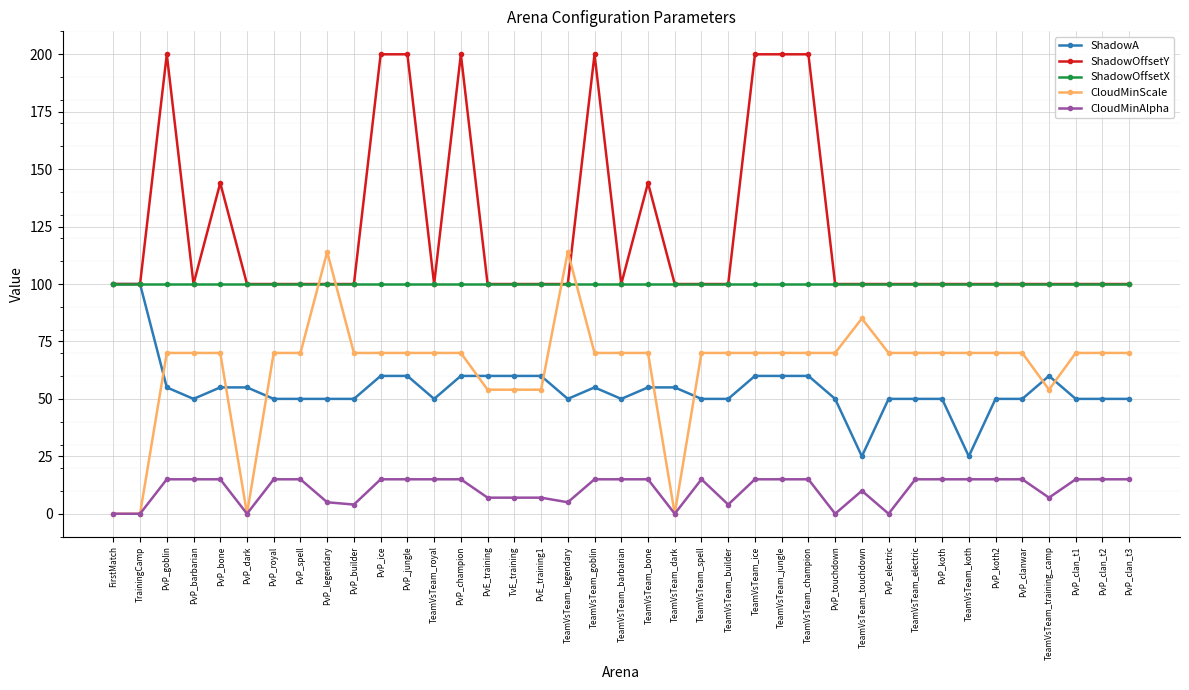

The ShadowOffsetY series shows 55 at PvP_bone. True or false?

False